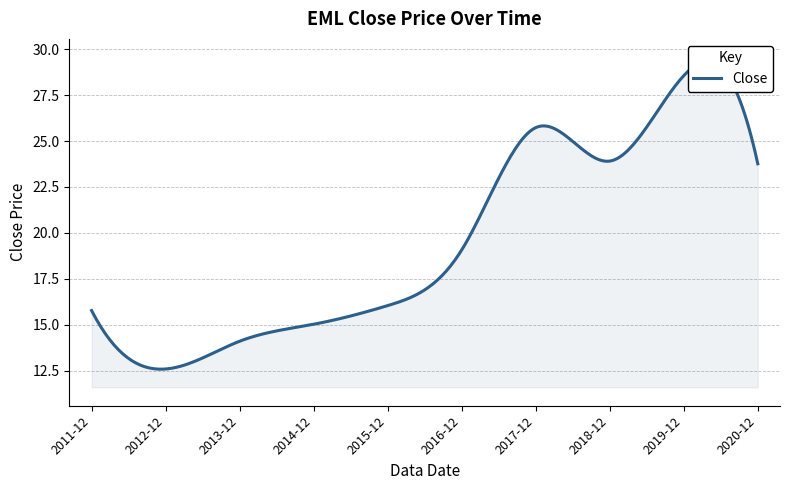

What is the label of the 6th point from the left?

2016-12